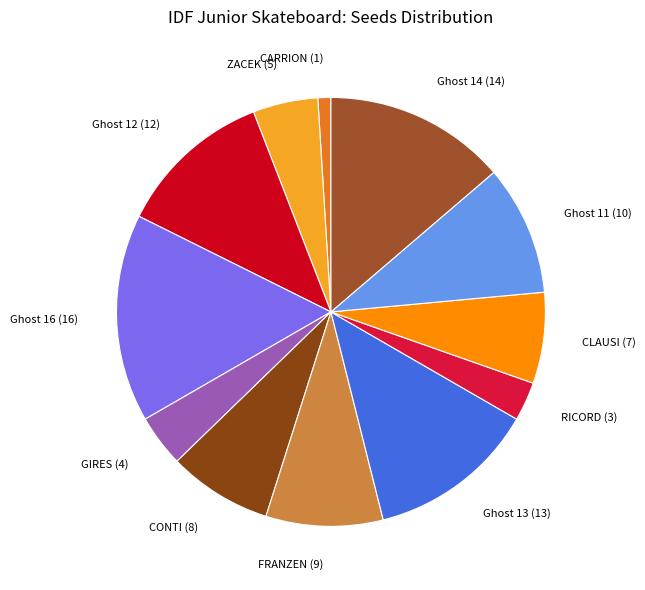

Which slice is the largest?

Ghost 16 (16)